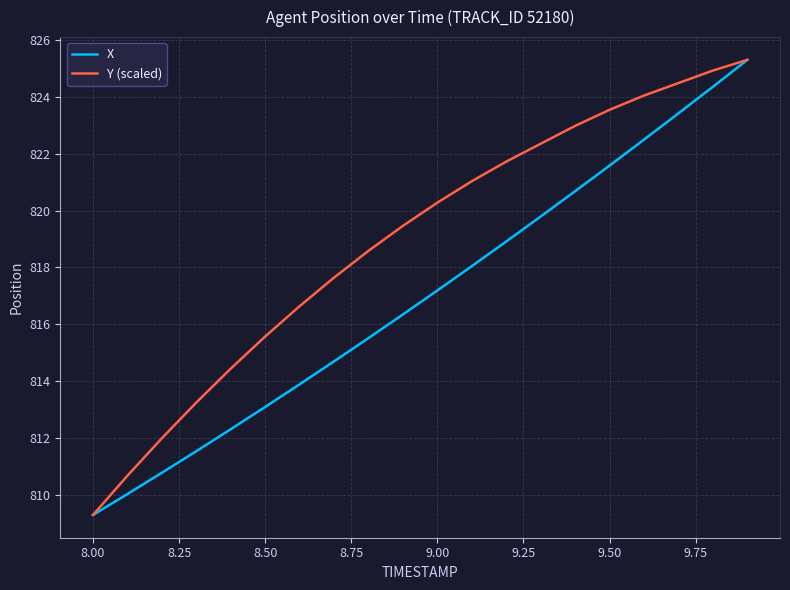

What is the lowest value of the Y (scaled) series?

809.3